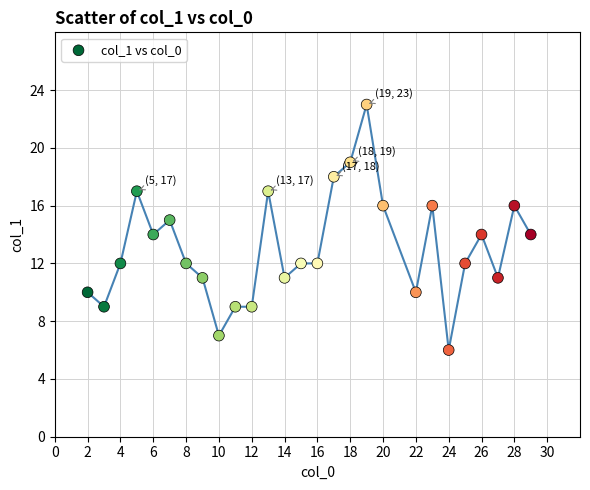

What is the range of X values (max minus min)?

27